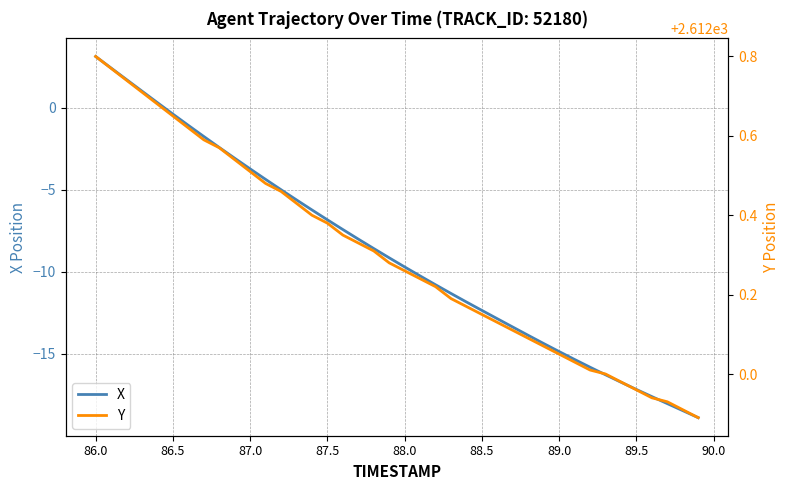

At which label does X reach its peak?

86.0